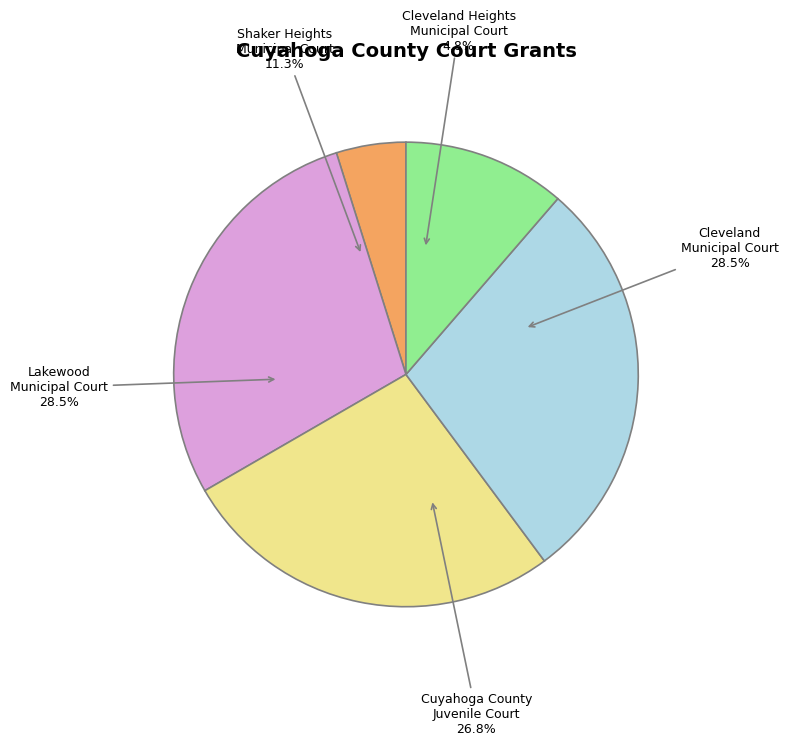

To the nearest percent, what is the difference between the largest and smallest slice percentages?

24%